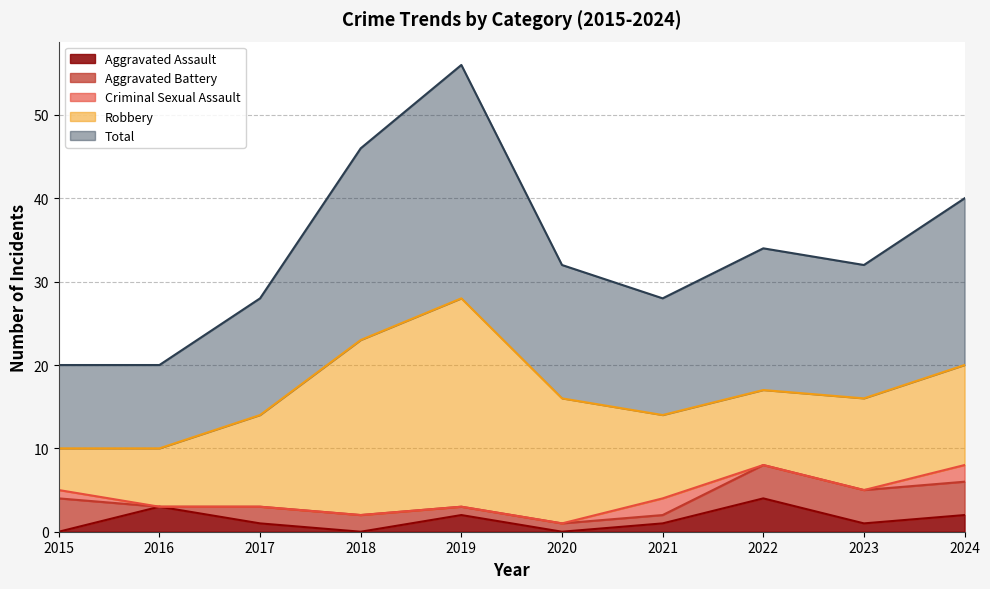

Does the chart have visible grid lines?

Yes